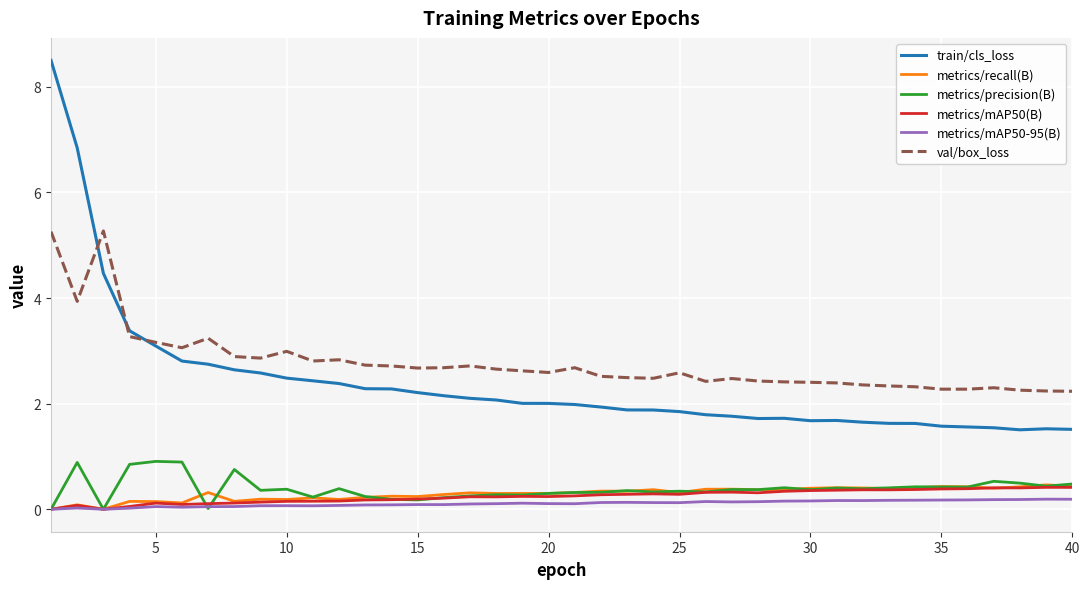

Which series has the widest spread of values?

train/cls_loss